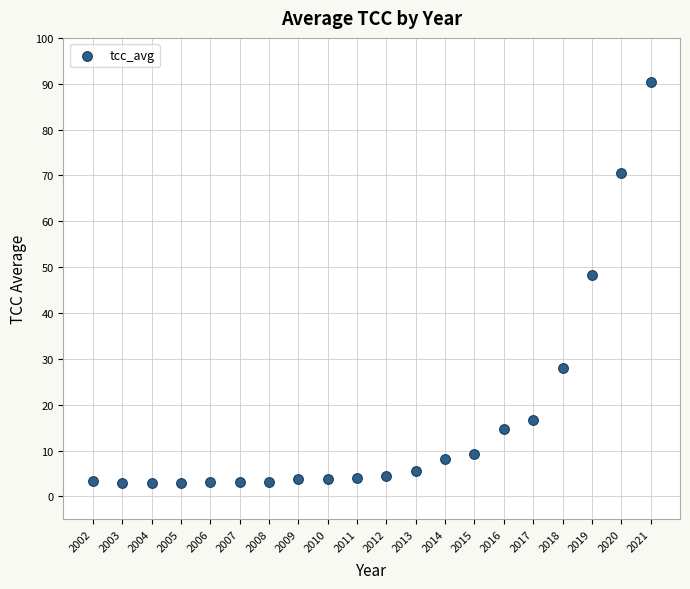

What Y value in the scatter plot is closest to 46?

48.2